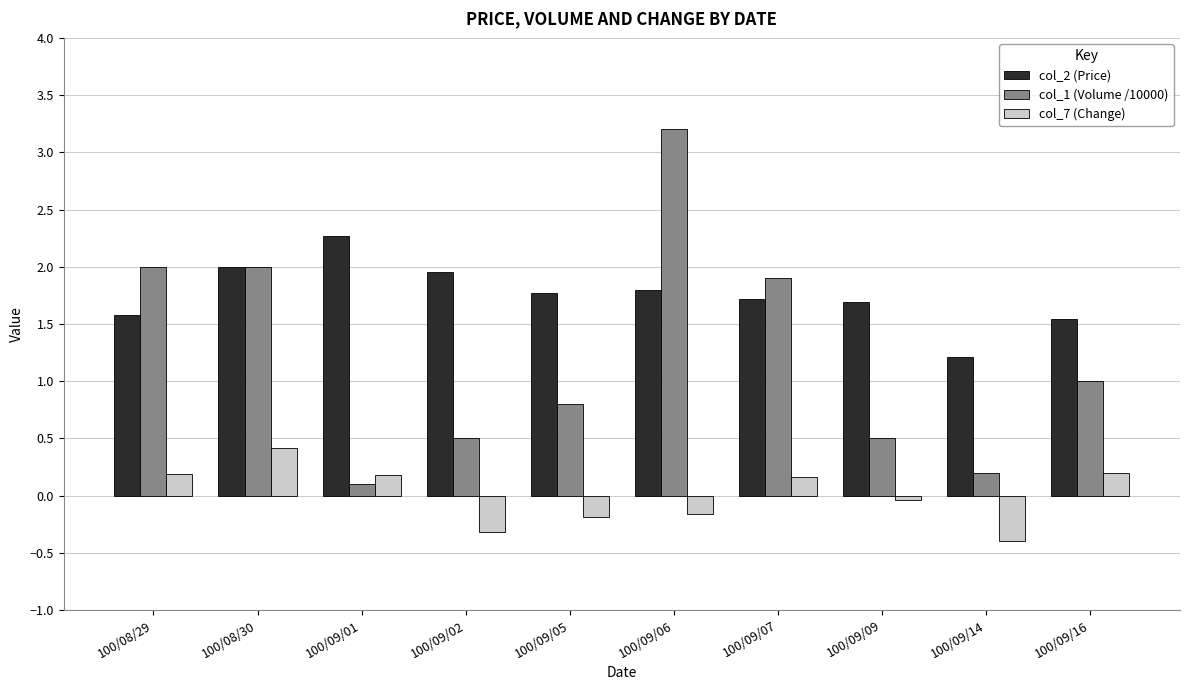

Which series has the widest spread of values?

col_1 (Volume /10000)